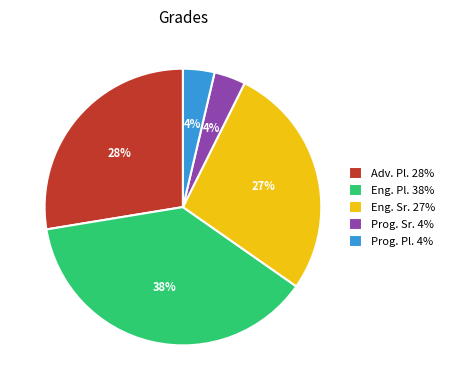

To the nearest percent, what is the difference between the Prog. Pl. 4% and Eng. Pl. 38% slice percentages?

34%